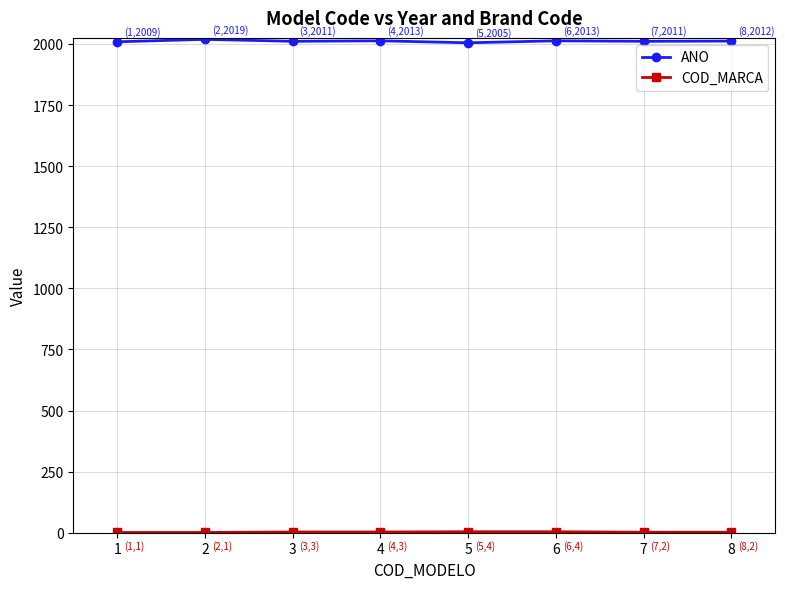

What is the greatest value displayed?

2019